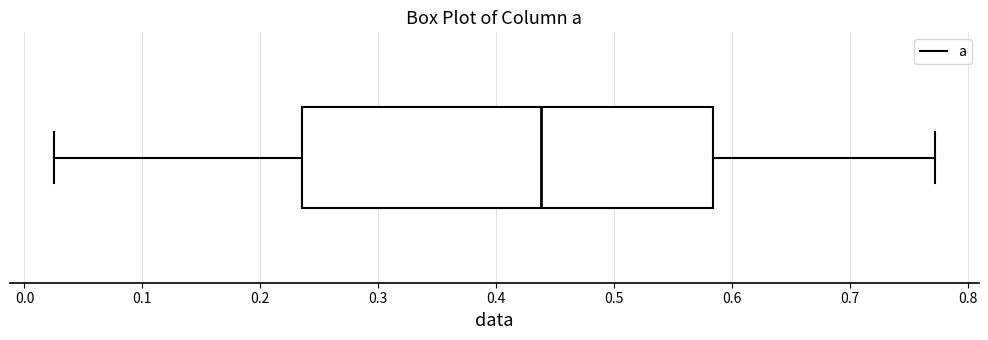

Where does the left whisker of the box end on the x-axis? The values are not printed on the chart, so give them approximately, as read against the axis.

0.03